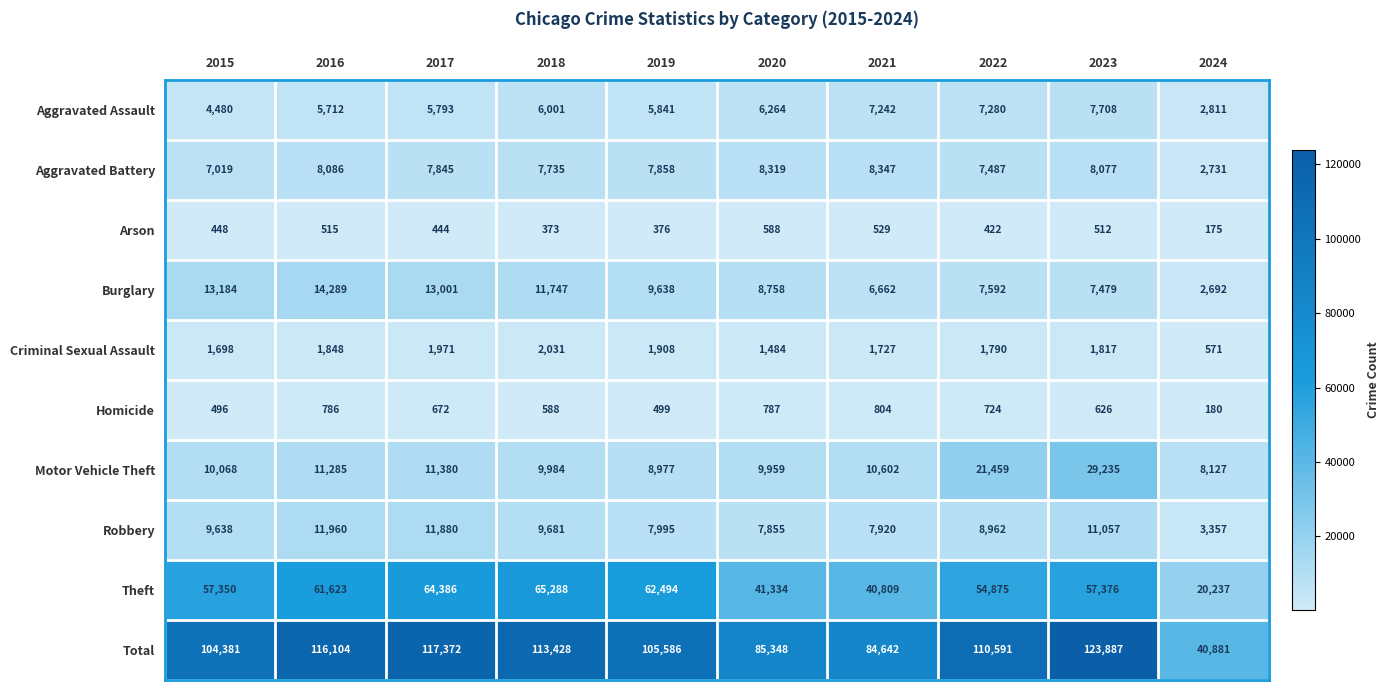

At 2019, list the series in order from smallest to largest.

Arson, Homicide, Criminal Sexual Assault, Aggravated Assault, Aggravated Battery, Robbery, Motor Vehicle Theft, Burglary, Theft, Total